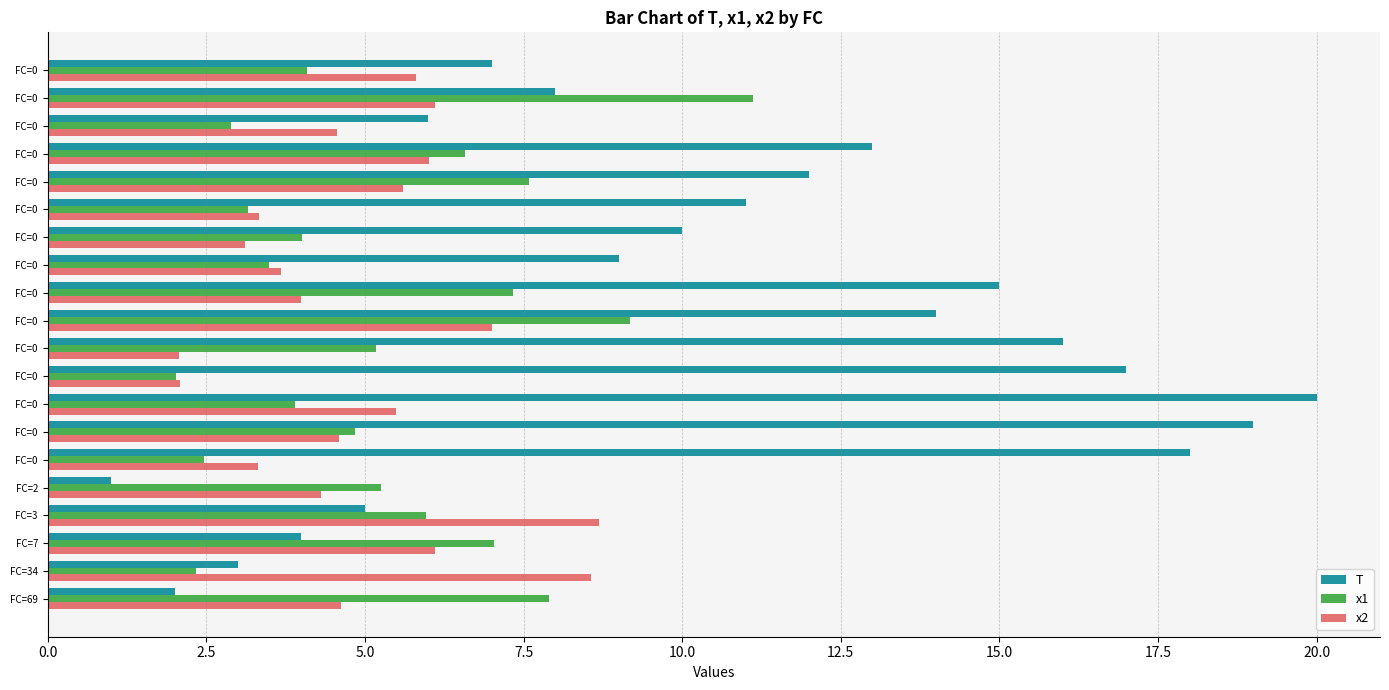

How many distinct data groups are displayed?

3